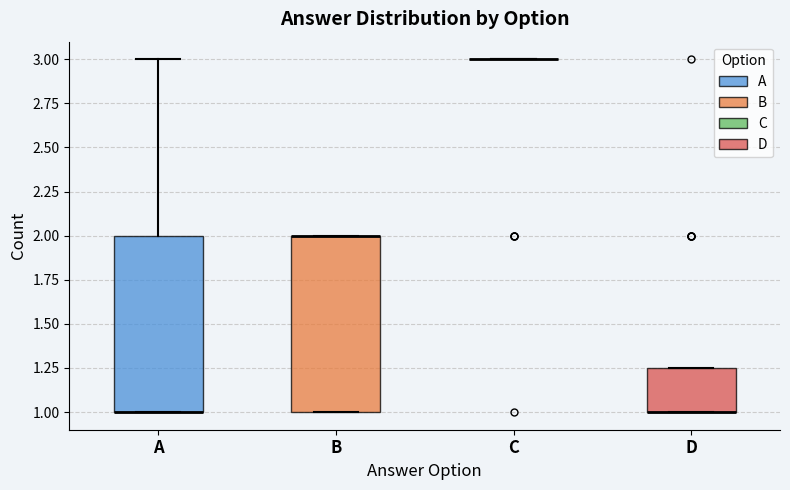

Reading left to right, read every box against the y-axis: the position of its median line, the range the box covers, and the ends of its whiskers. The values are not printed on the chart, so give them approximately, as read against the axis.

A: median 1.00 (drawn on the box's lower edge), box 1.00 to 2.00, whiskers 1.00 to 3.00
B: median 2.00 (drawn on the box's upper edge), box 1.00 to 2.00, whiskers 1.00 to 2.00
C: box collapsed to a line at 3.00, whiskers 3.00 to 3.00
D: median 1.00 (drawn on the box's lower edge), box 1.00 to 1.25, whiskers 1.00 to 1.25